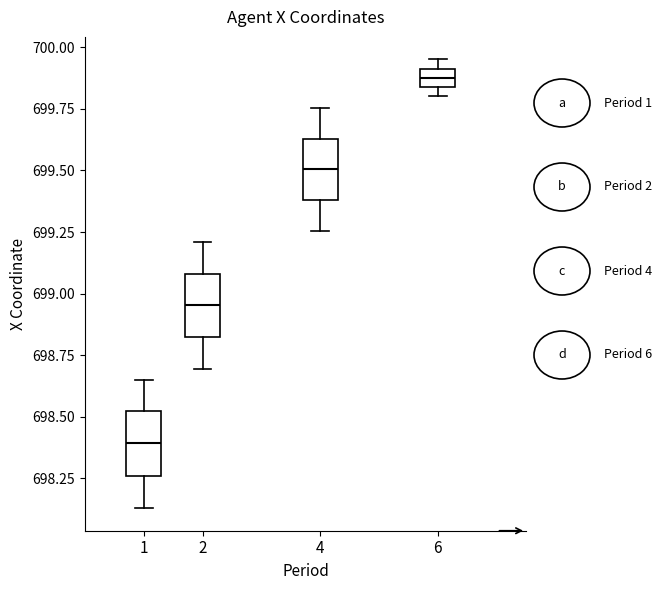

Which box has the lowest median line?

1